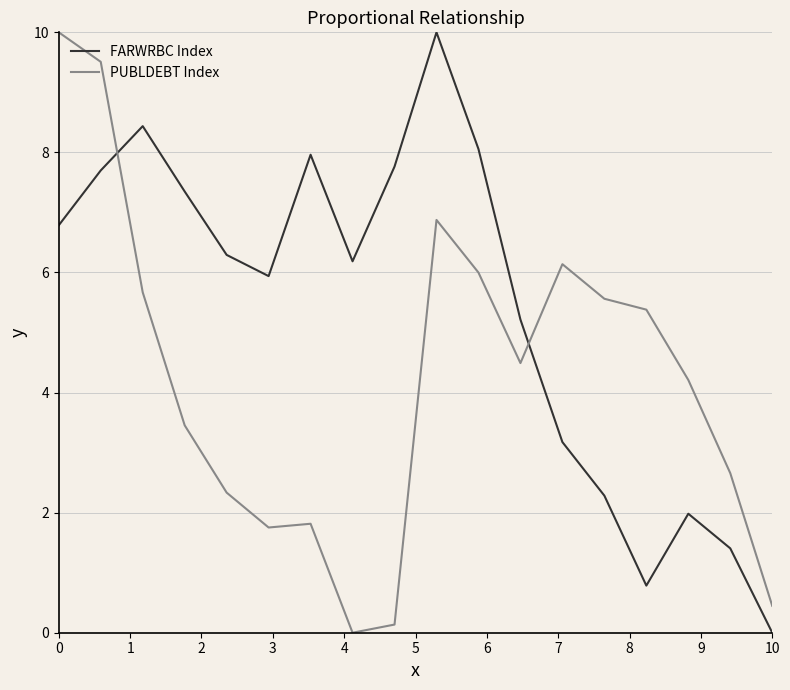

What is the average value of the PUBLDEBT Index series?

4.2